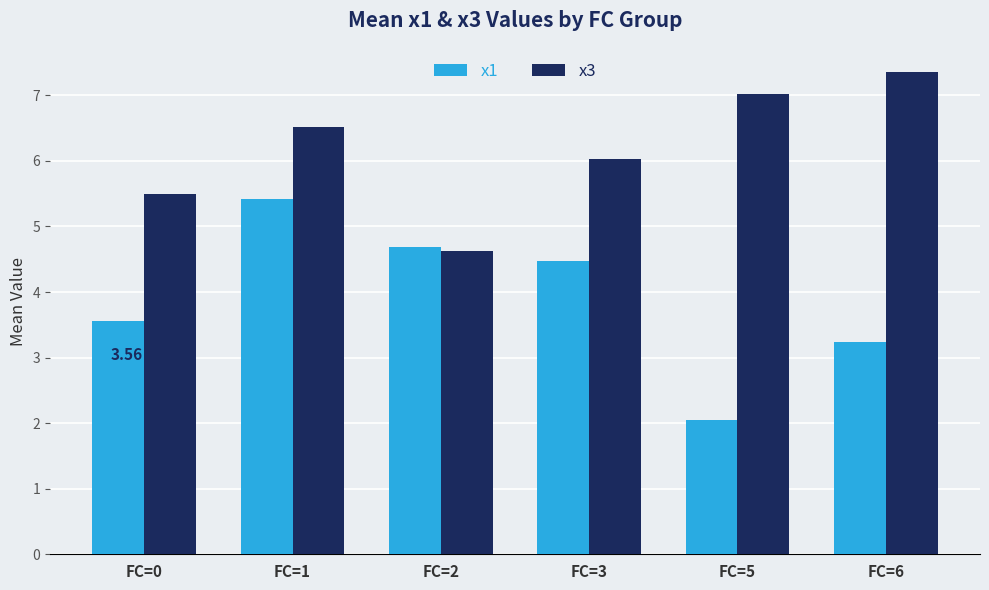

List the labels in order of x1 value, largest first.

FC=1, FC=2, FC=3, FC=0, FC=6, FC=5